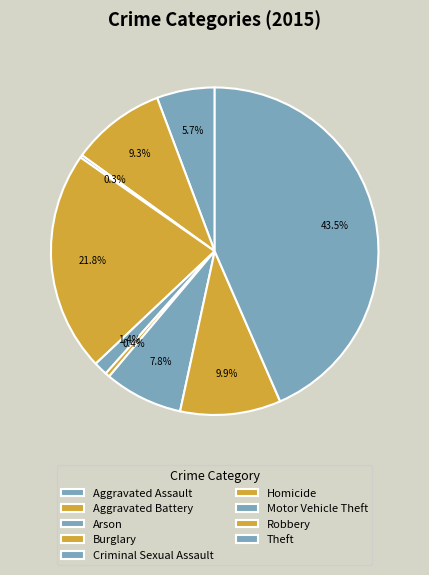

Is the sum of Aggravated Battery and Homicide greater than half?

No